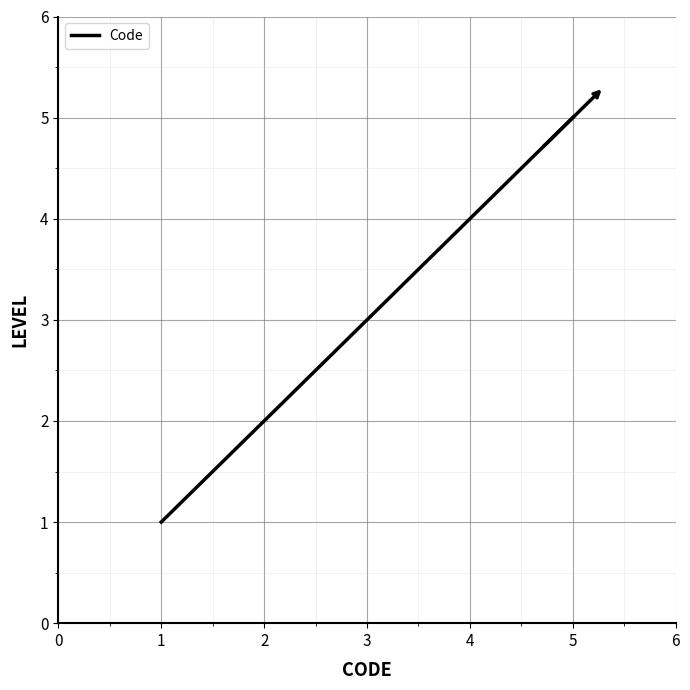

What is the maximum value shown in the chart?

5